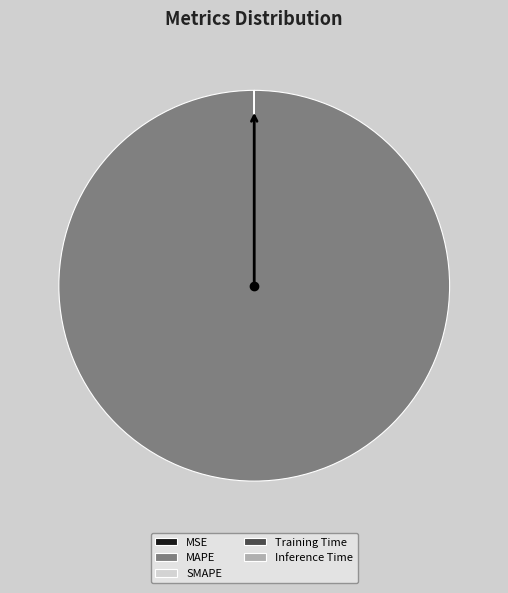

What is the largest slice in the pie chart?

MAPE